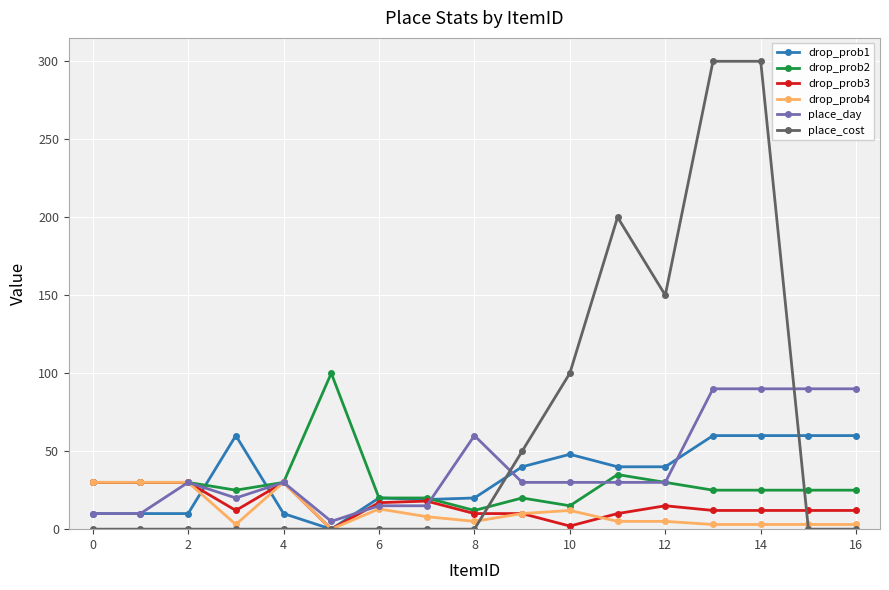

What is the greatest value displayed?

300